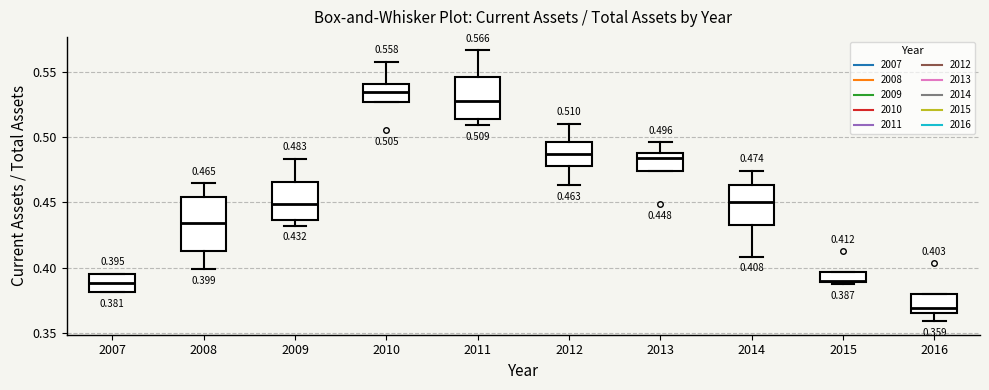

Which box has the lowest median line?

2016